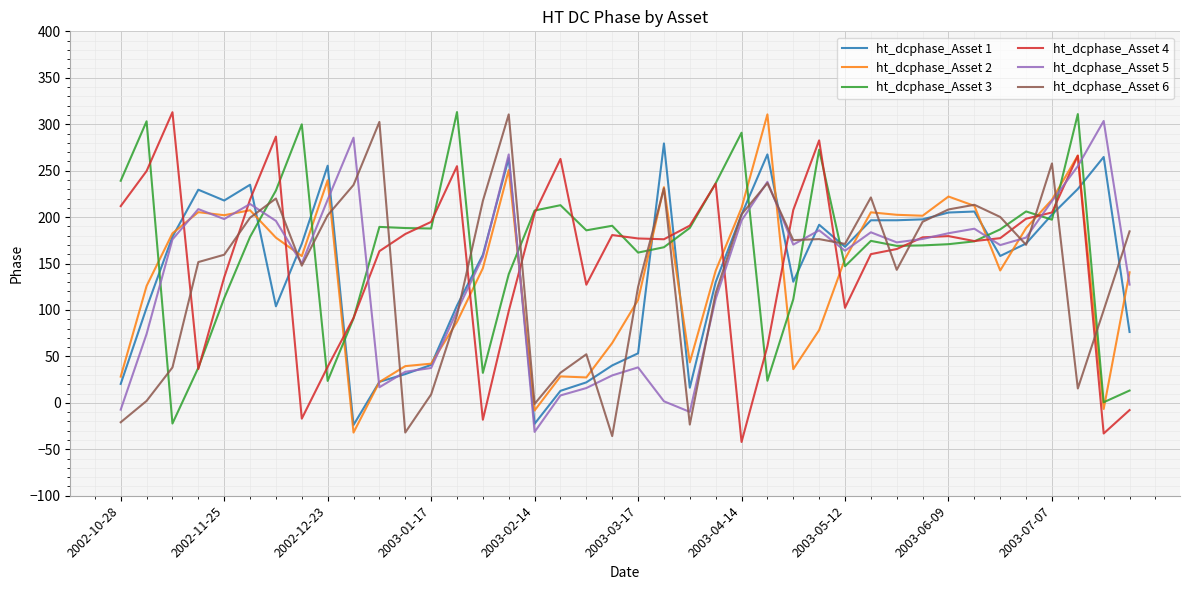

What is the sum of all ht_dcphase_Asset 5 values?

5597.3